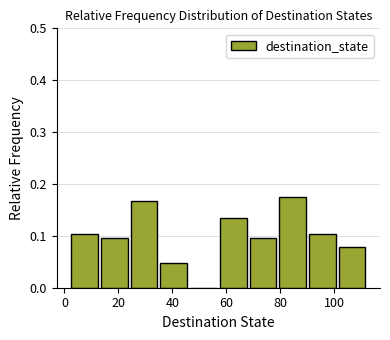

Reading left to right, list every bar in this chart as the range it spans on the x-axis followed by its height. Neither the bar edges nor the heights are printed on the chart, so give them approximately, as read against the axes.

2 to 13: 0.10
13 to 24: 0.10
24 to 35: 0.17
35 to 46: 0.05
46 to 57: 0
57 to 68: 0.13
68 to 79: 0.10
79 to 90: 0.17
90 to 101: 0.10
101 to 112: 0.08